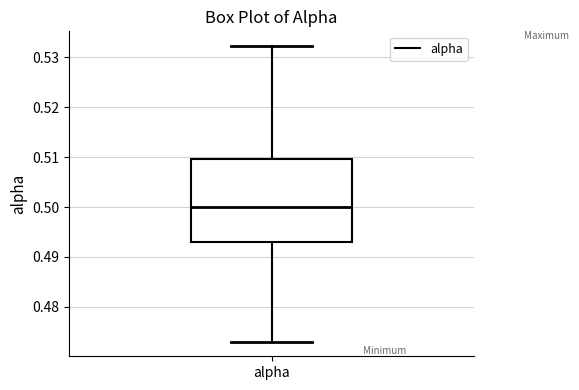

Read this box plot against the y-axis: the position of the median line, the range covered by the box, and the ends of both whiskers. The values are not printed on the chart, so give them approximately, as read against the axis.

median 0.500, box 0.493 to 0.510, whiskers 0.473 to 0.532